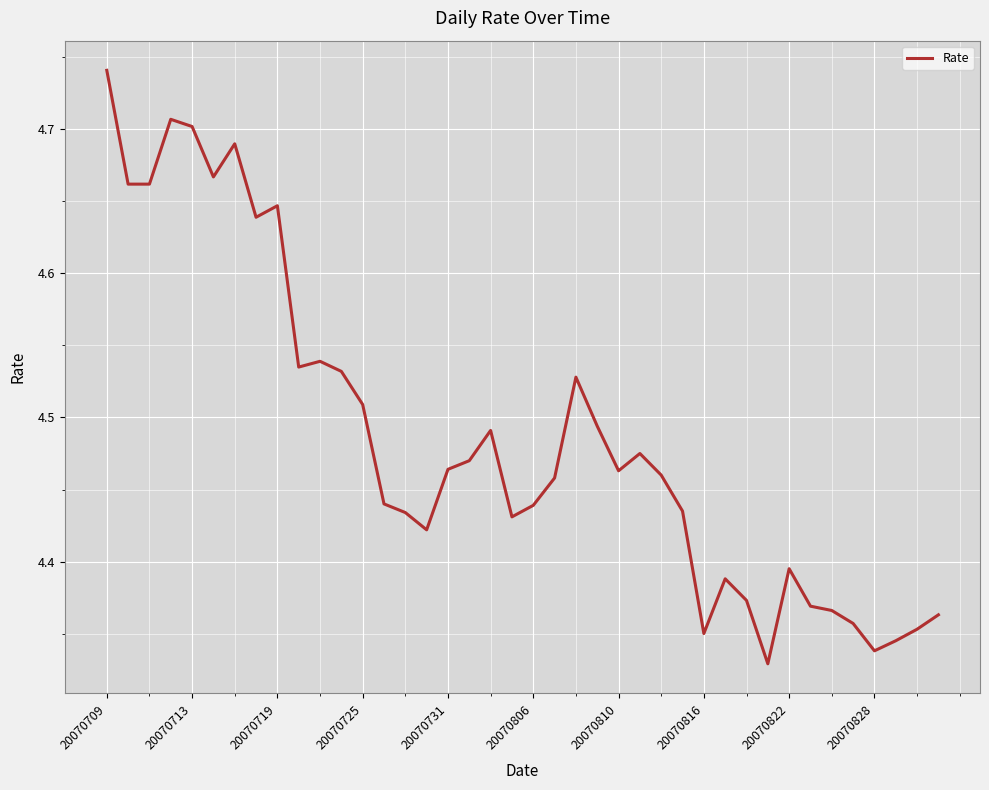

What is the difference between the maximum and minimum values?

0.4